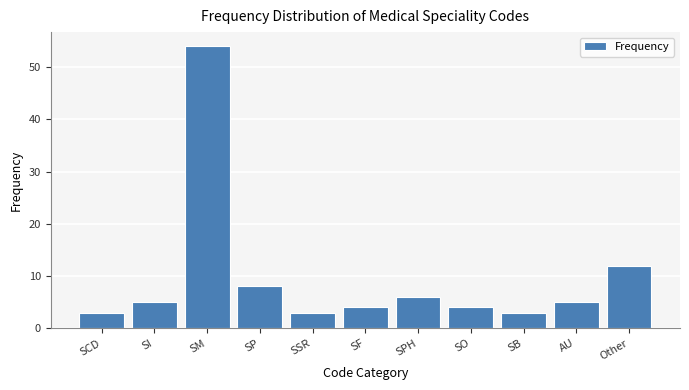

Reading left to right, extract all data points from this chart.

SCD=3	SI=5	SM=54	SP=8	SSR=3	SF=4	SPH=6	SO=4	SB=3	AU=5	Other=12